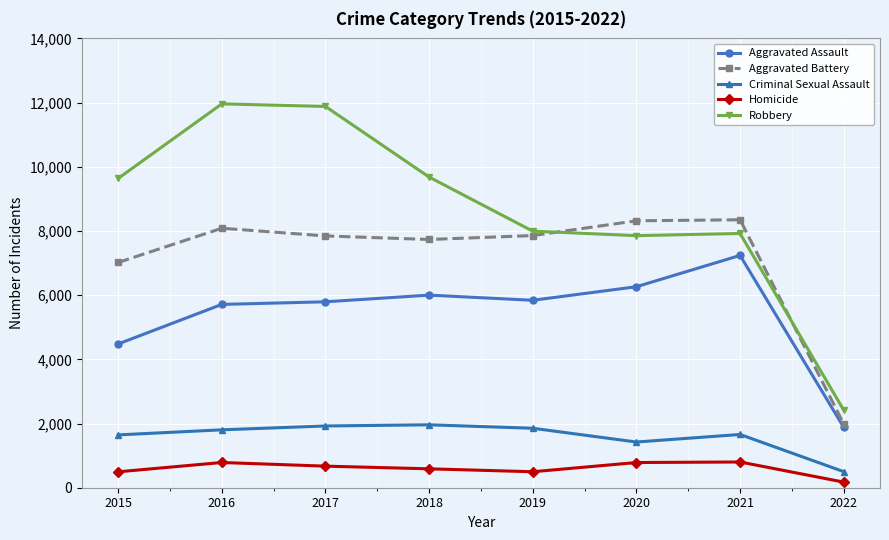

True or false: Aggravated Battery has more than 1 interior local peaks.

True